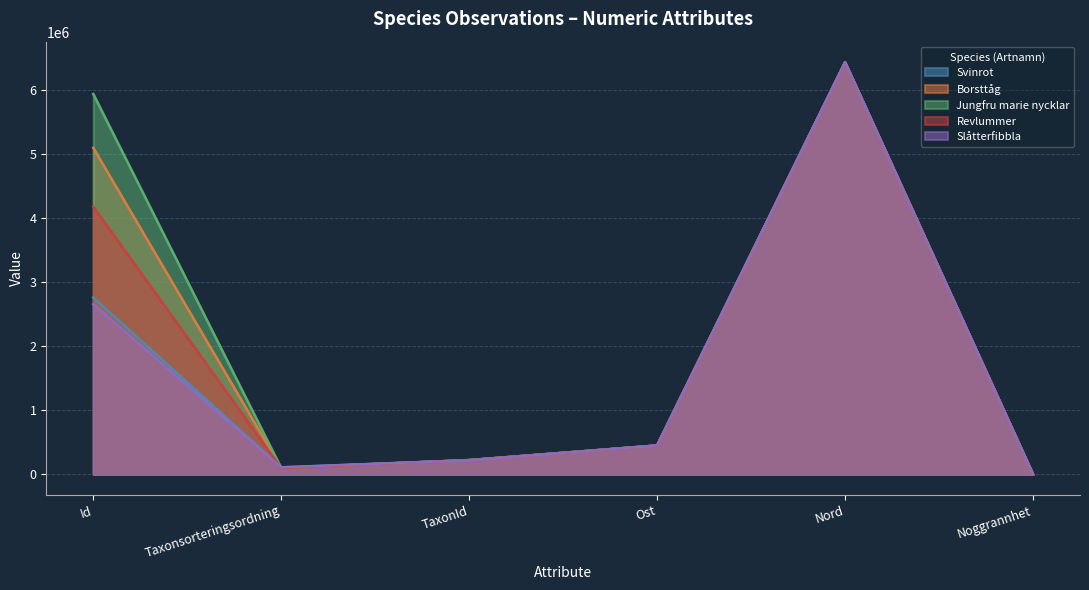

Where is the first local minimum for Jungfru marie nycklar?

Taxonsorteringsordning